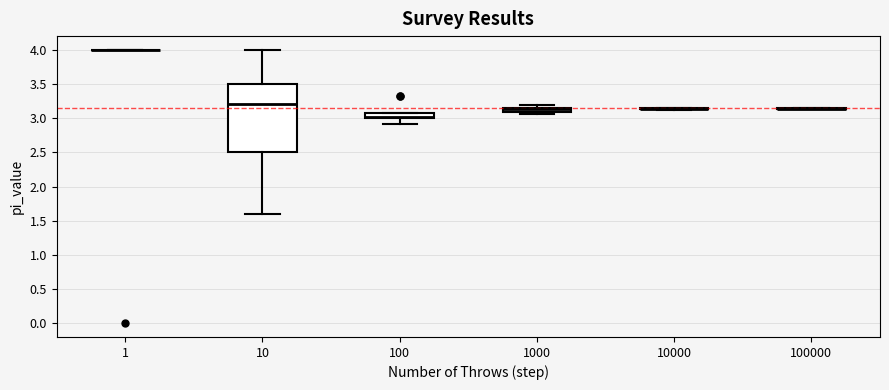

Comparing the boxes themselves (not the whiskers), which one is the tallest?

10